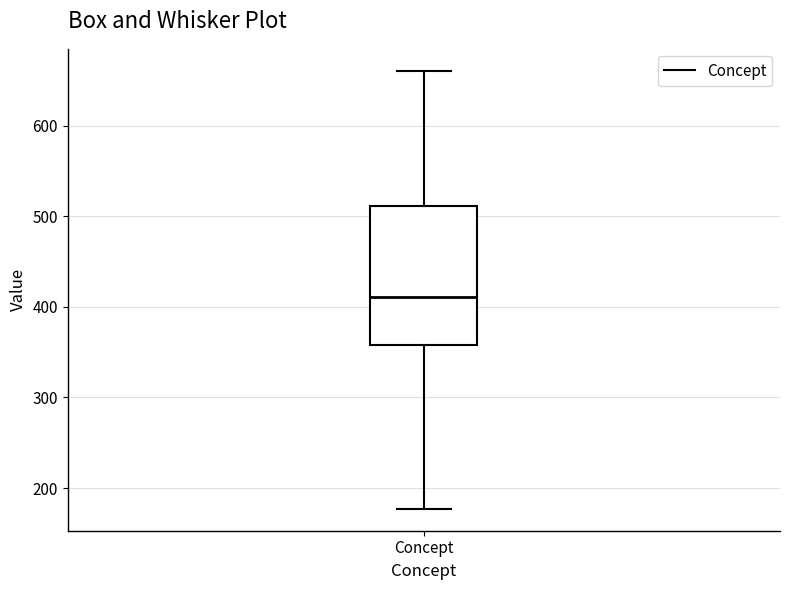

Read this box plot against the y-axis: the position of the median line, the range covered by the box, and the ends of both whiskers. The values are not printed on the chart, so give them approximately, as read against the axis.

median 410, box 360 to 510, whiskers 180 to 660